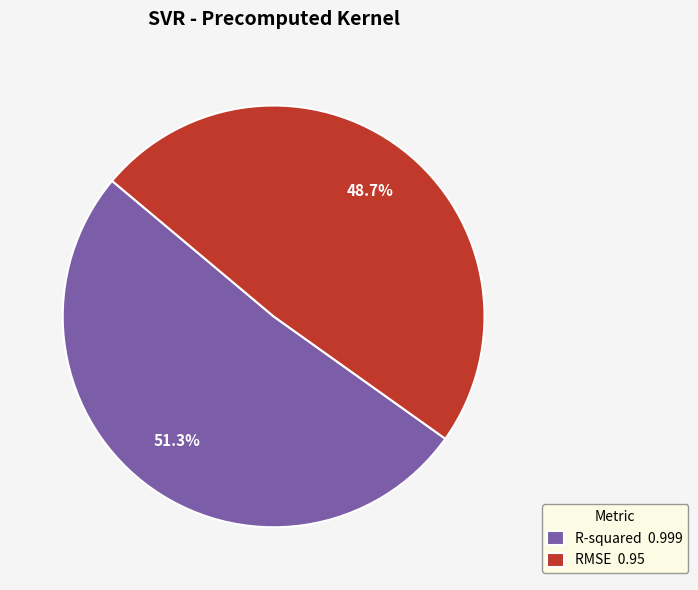

Which category has the biggest portion of the pie?

R-squared